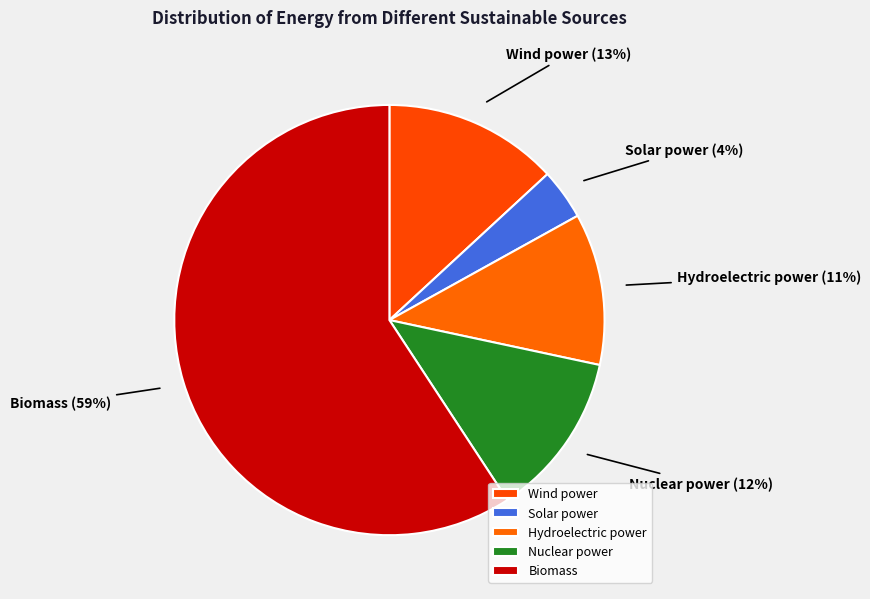

Which has a higher value, Solar power or Biomass?

Biomass